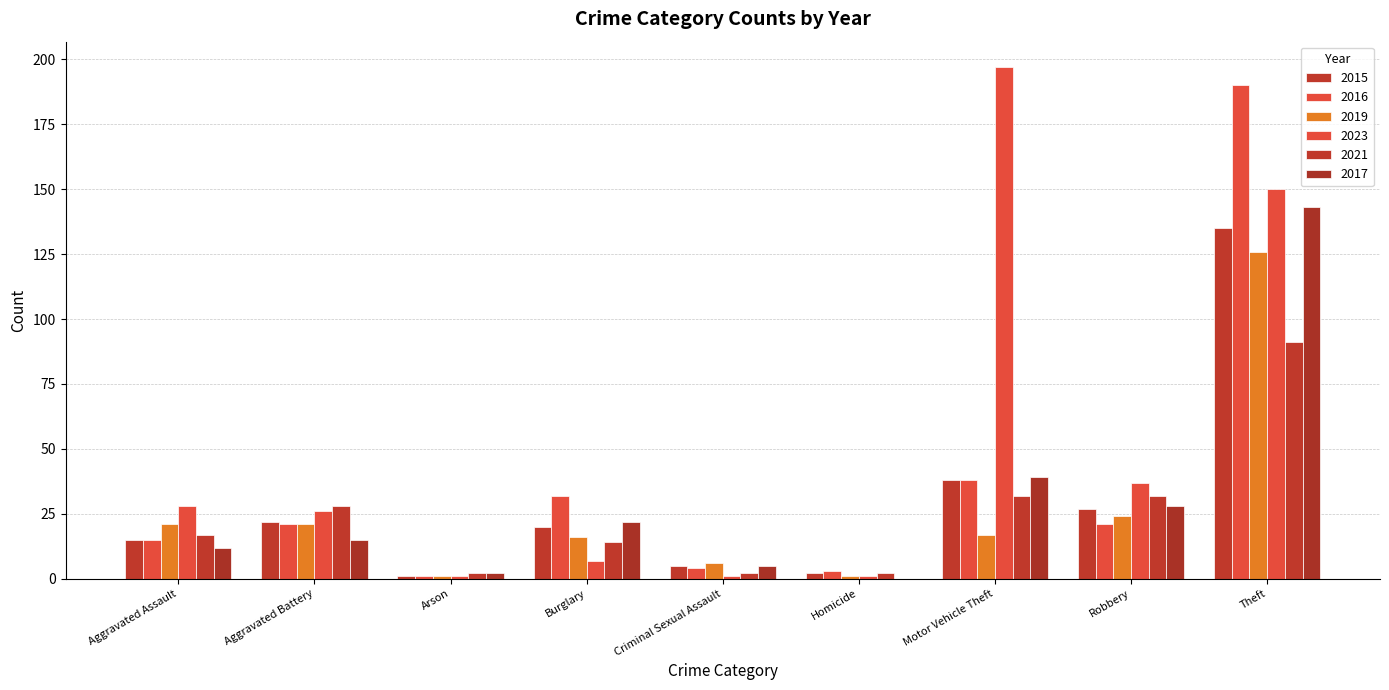

At which label does 2015 reach its minimum?

Arson